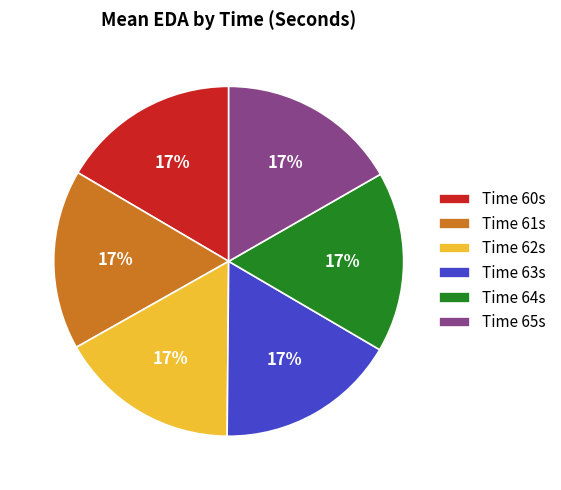

Is there a majority slice in this chart?

No